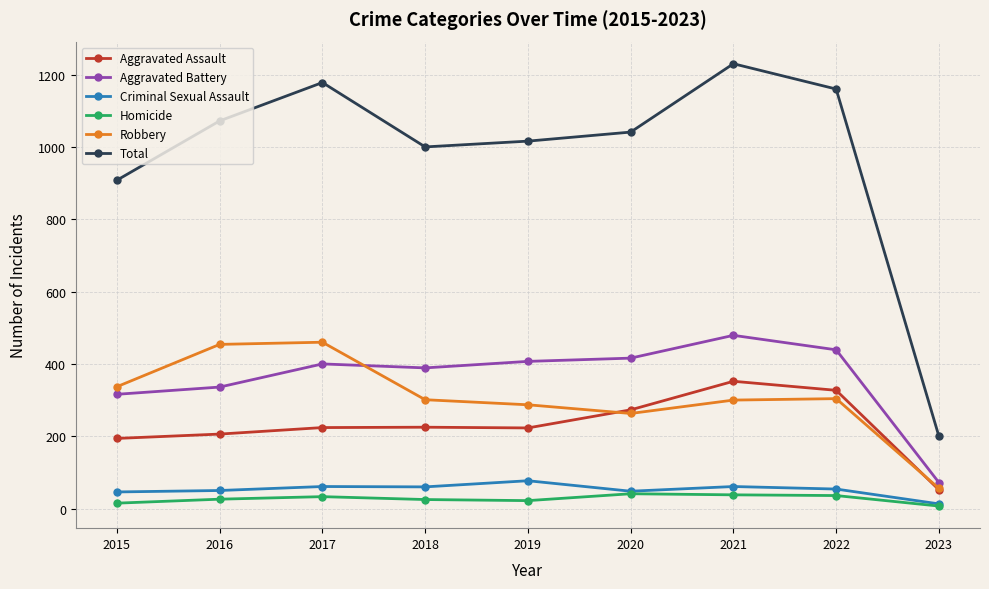

How many lines are shown in the chart?

6